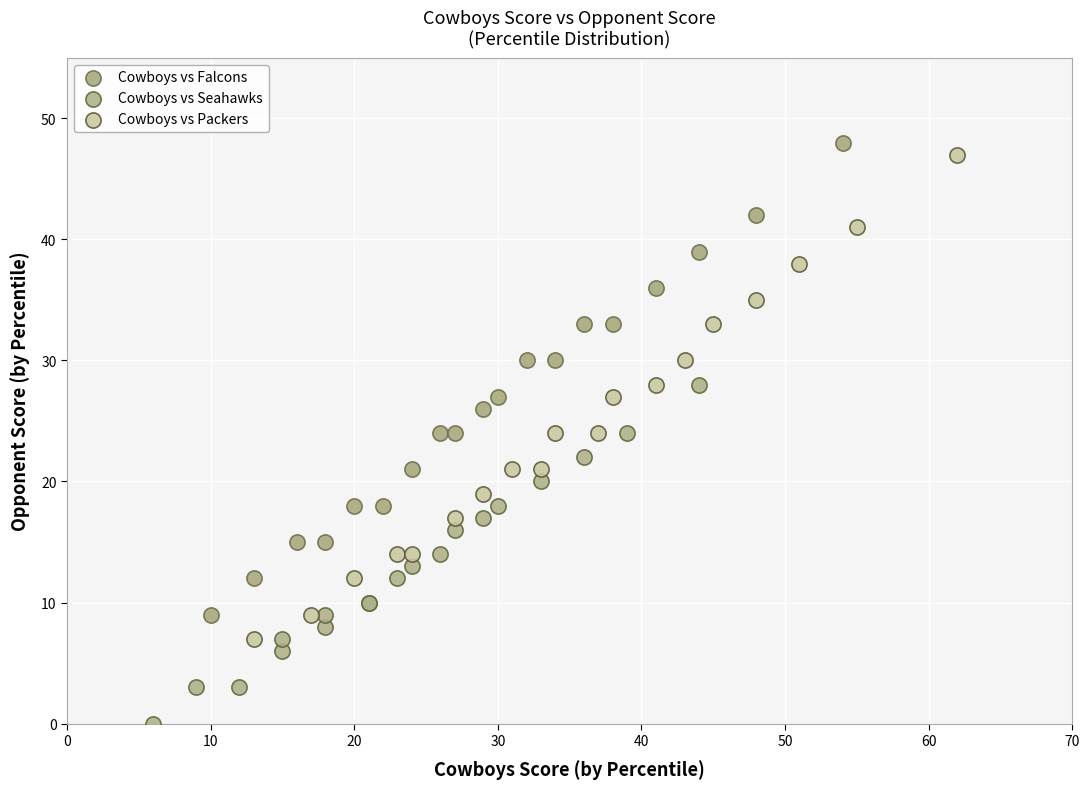

Which series has the largest Y range (max minus min)?

Cowboys vs Packers